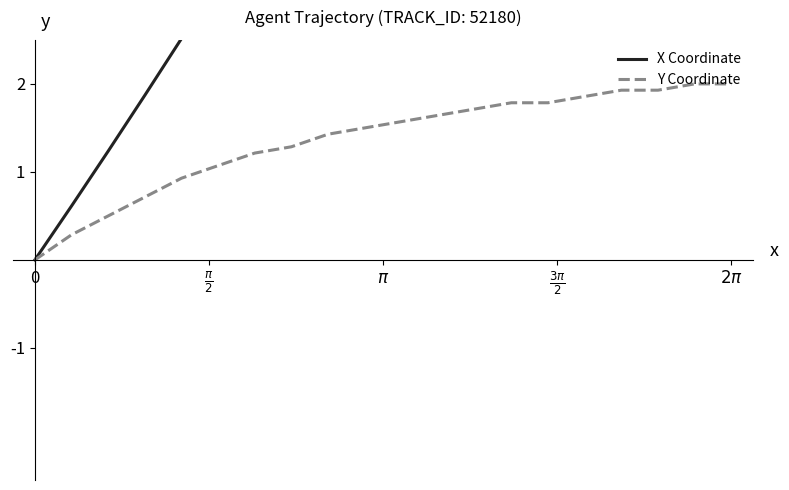

What is the difference between the second highest and second lowest values in the X Coordinate series?

11.3